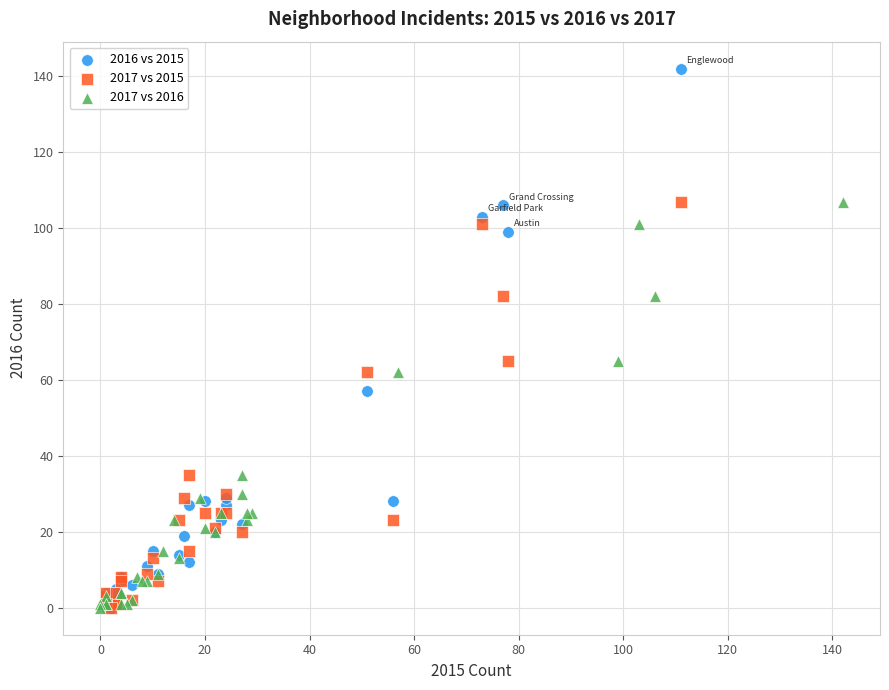

Which series has the widest spread of Y values?

2016 vs 2015